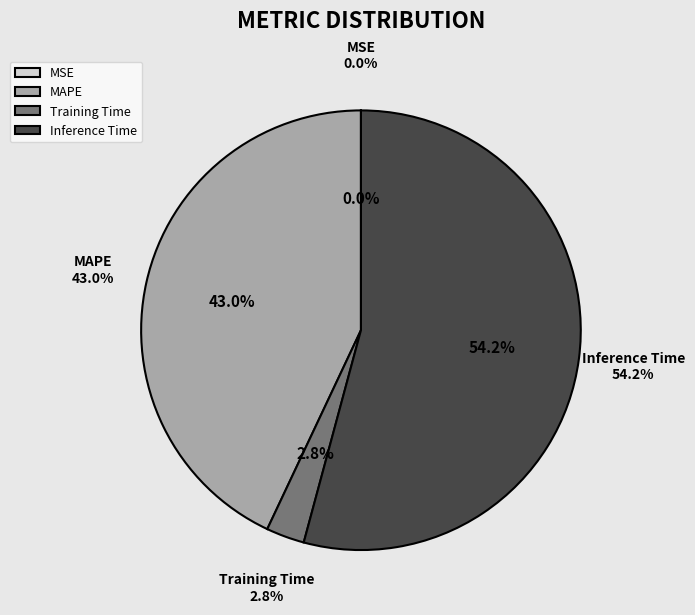

Is the sum of Training Time and Inference Time greater than half?

Yes